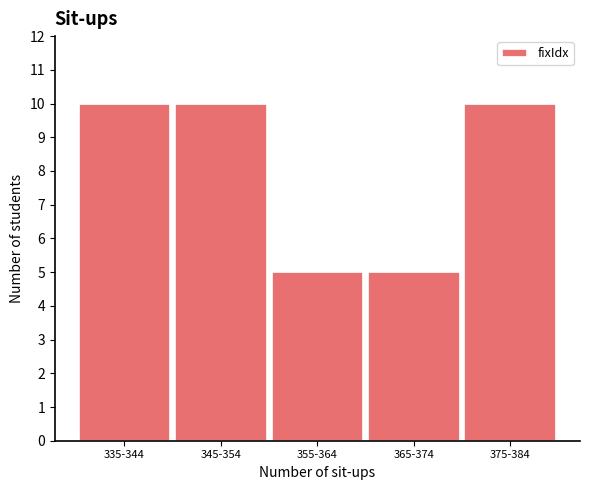

Reading left to right, list all the values displayed in this chart.

10	10	5	5	10